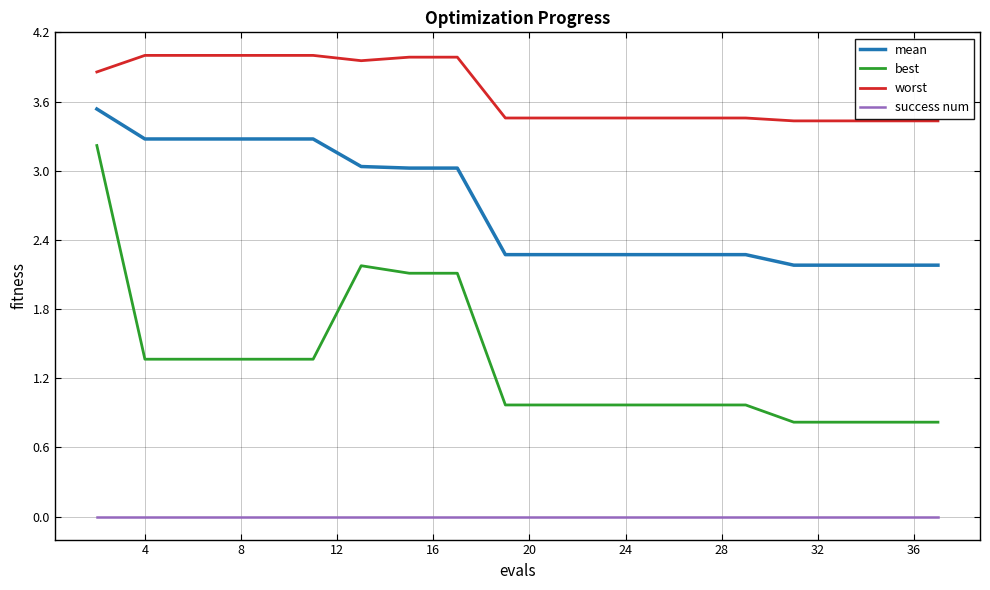

At how many categories does at least one series exceed 3?

20